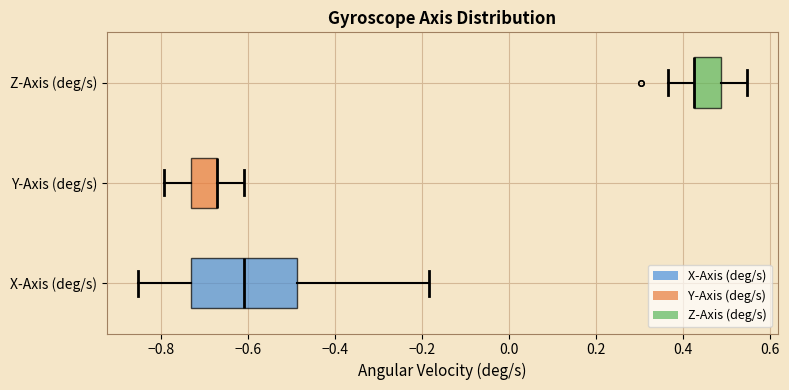

Where is the left edge of the box for Y-Axis (deg/s) on the x-axis? The values are not printed on the chart, so give them approximately, as read against the axis.

-0.74